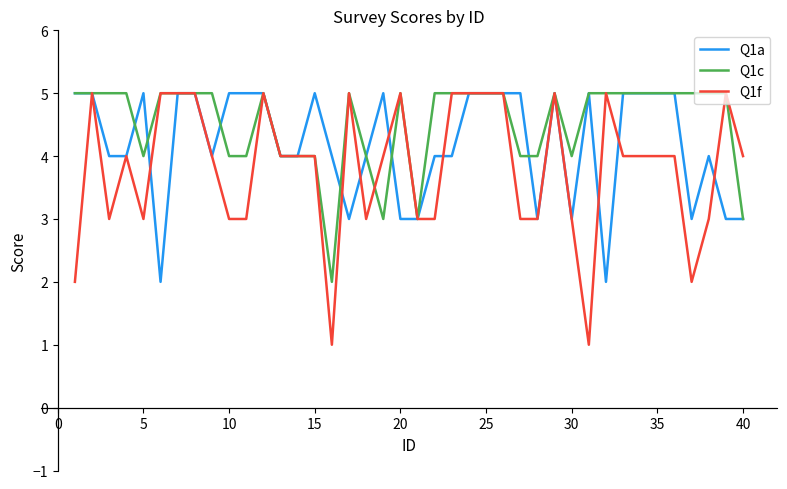

At how many categories does at least one series exceed 2?

40